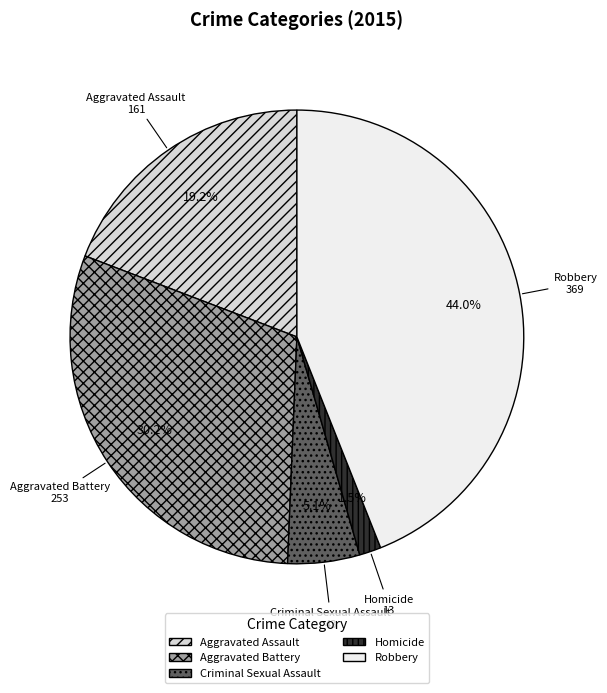

Between Robbery and Aggravated Assault, which is larger?

Robbery